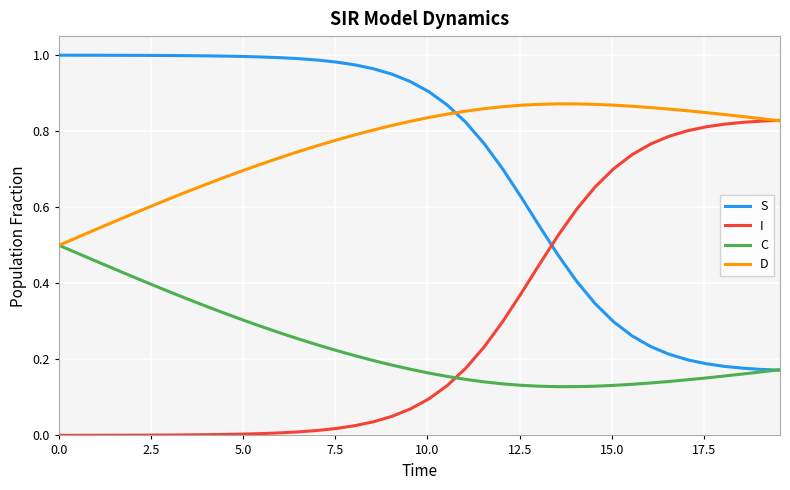

True or false: I and S cross at least once.

True